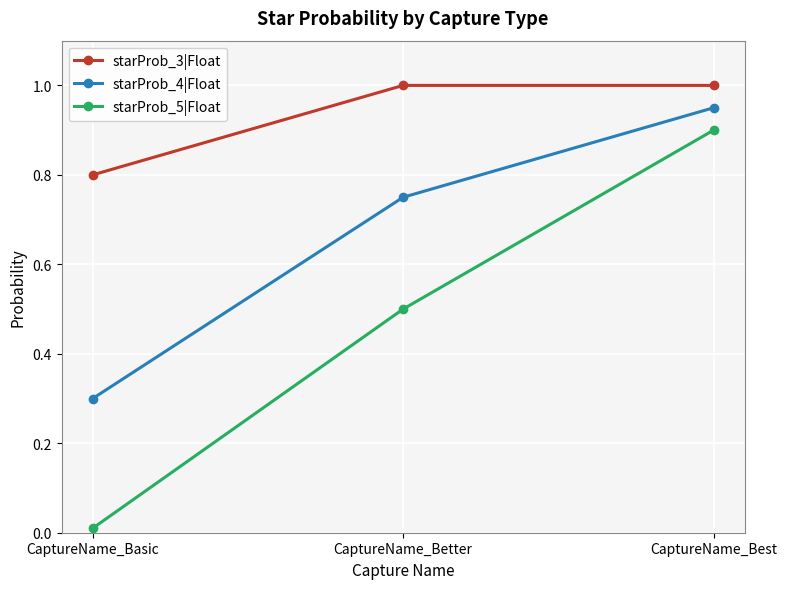

Which series changed the most between CaptureName_Better and CaptureName_Best?

starProb_5|Float